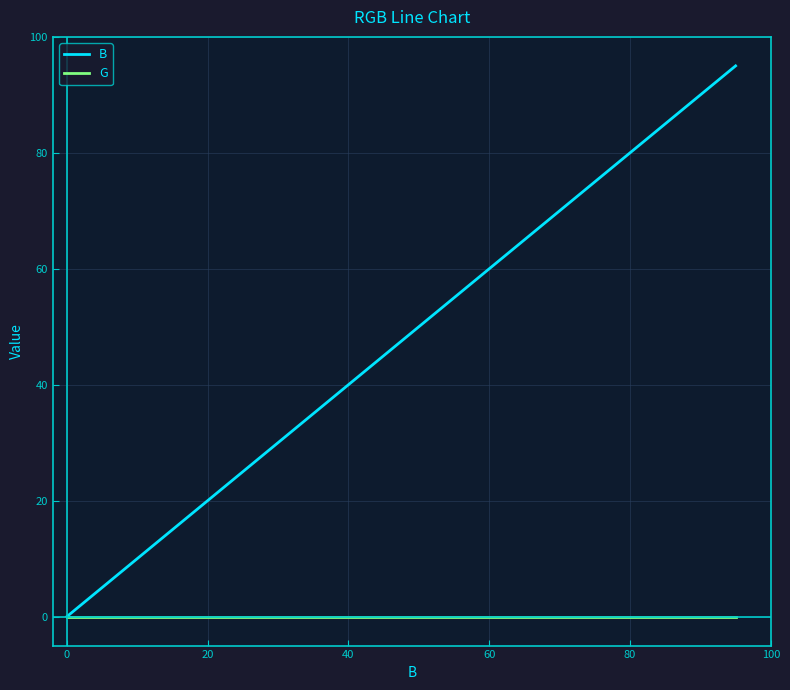

Which series has the widest spread of values?

B